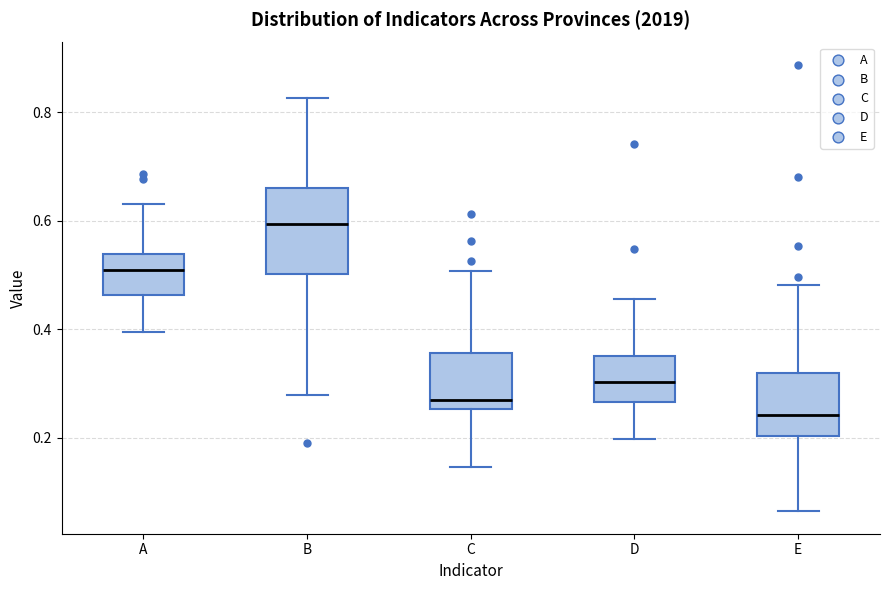

Where is the upper edge of the box for D on the y-axis? The values are not printed on the chart, so give them approximately, as read against the axis.

0.36